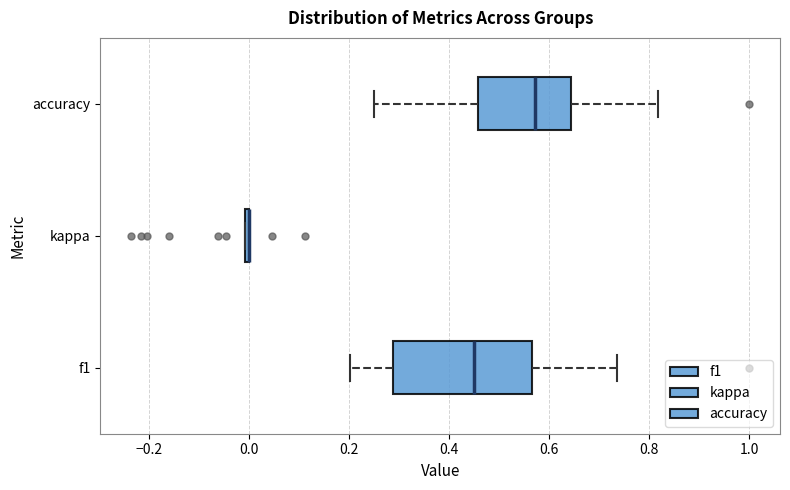

Reading bottom to top, transcribe this box plot: for each box, give where its median line is, the range the box spans, and where its two whiskers end, as read against the x-axis. The values are not printed on the chart, so give them approximately, as read against the axis.

f1: median 0.46, box 0.28 to 0.56, whiskers 0.20 to 0.74
kappa: box collapsed to a line at 0.00, whiskers 0.00 to 0.00
accuracy: median 0.58, box 0.46 to 0.64, whiskers 0.26 to 0.82